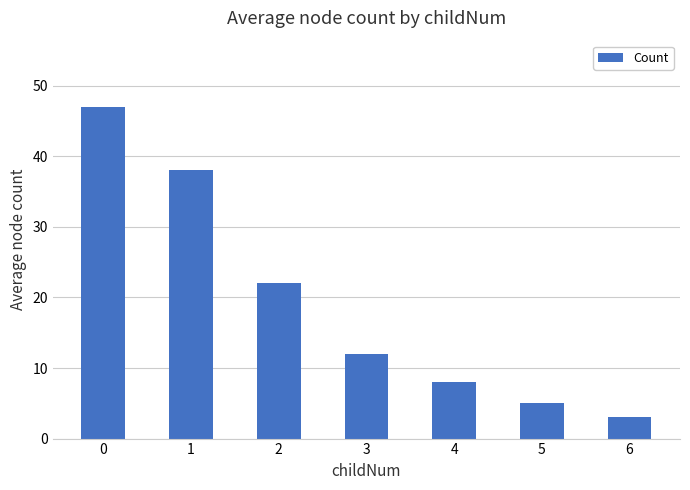

How many values are below 12?

3